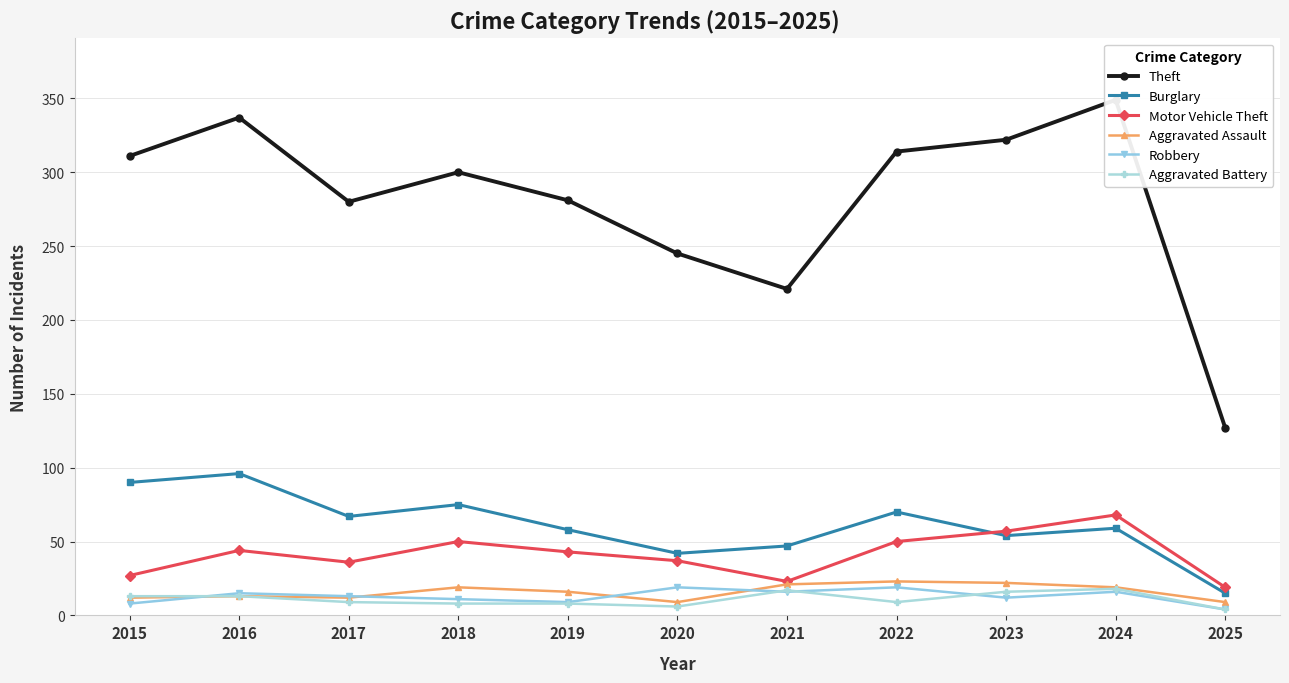

True or false: Theft has more than 2 points higher than both neighbors.

True